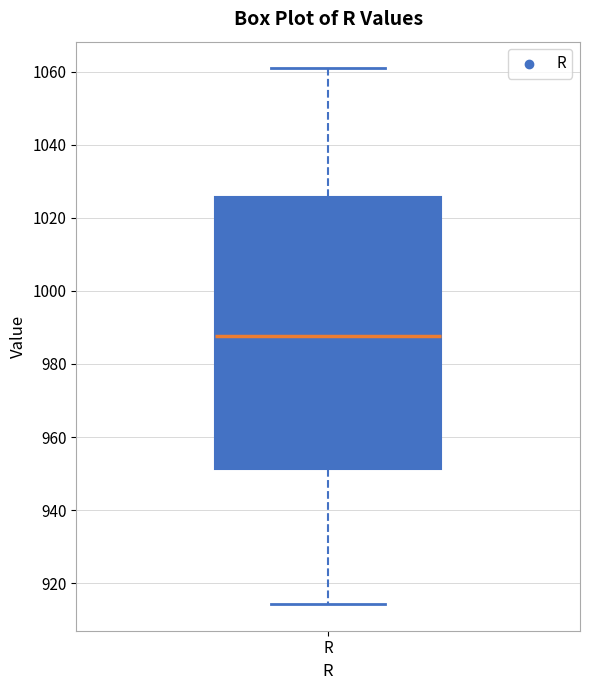

Transcribe this box plot: give where the median line is, the range the box spans, and where the two whiskers end, as read against the y-axis. The values are not printed on the chart, so give them approximately, as read against the axis.

median 988, box 952 to 1026, whiskers 914 to 1060